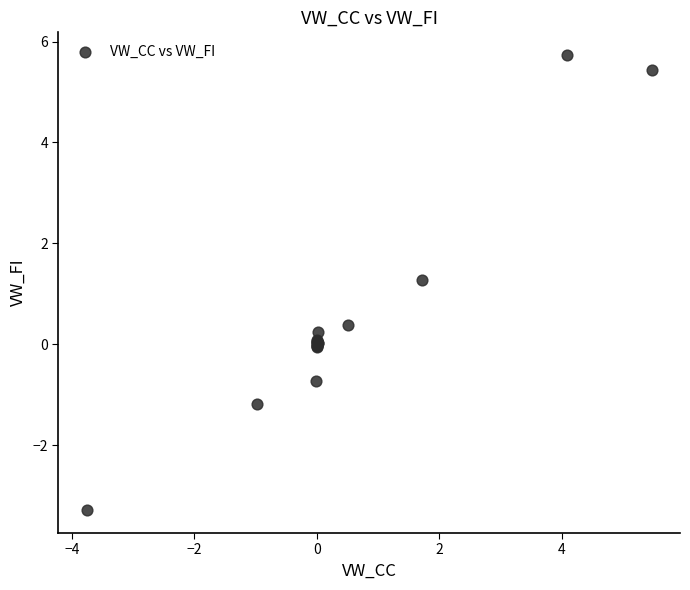

What Y value in the scatter plot is closest to 1?

1.3